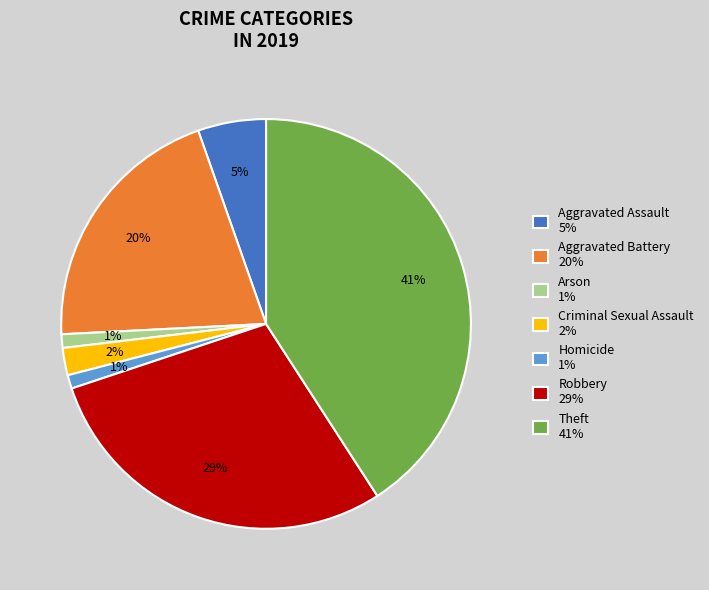

To the nearest percent, what is the difference between the largest and smallest slice percentages?

40%